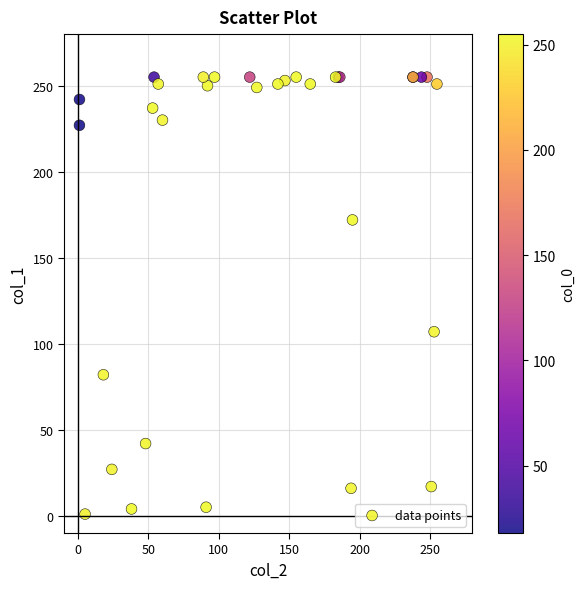

What Y value in the scatter plot is closest to 128?

107